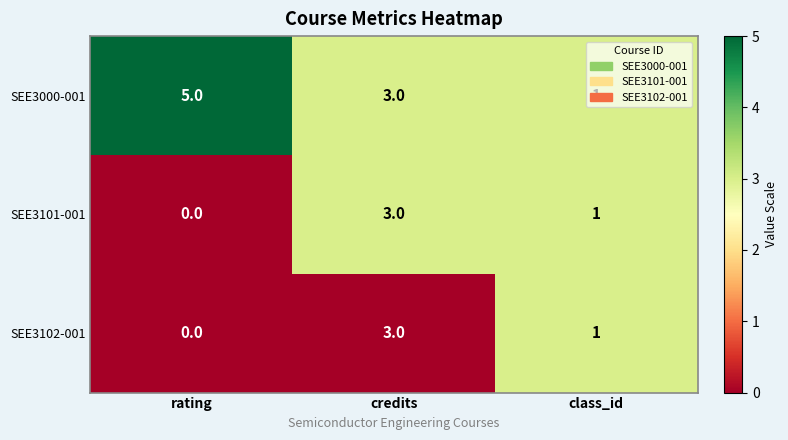

What is the highest value of the SEE3000-001 series?

5